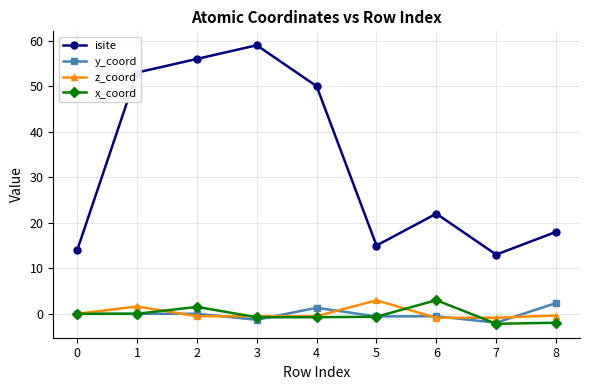

Is the value of y_coord at 4 greater than the value of z_coord at 5?

No